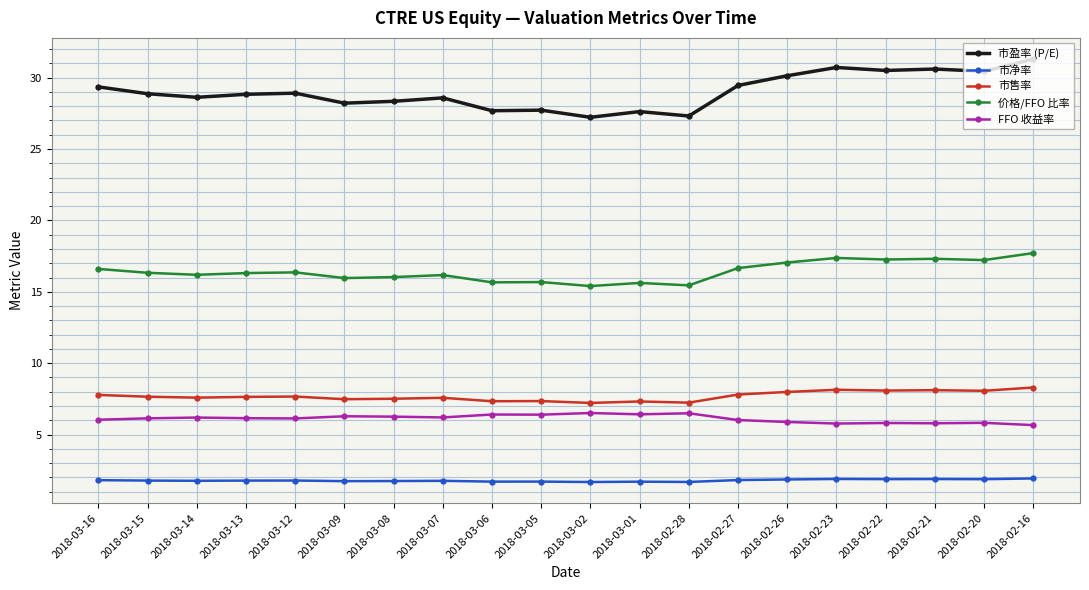

What is the approximate value of 价格/FFO 比率 at 2018-03-08?

16.0